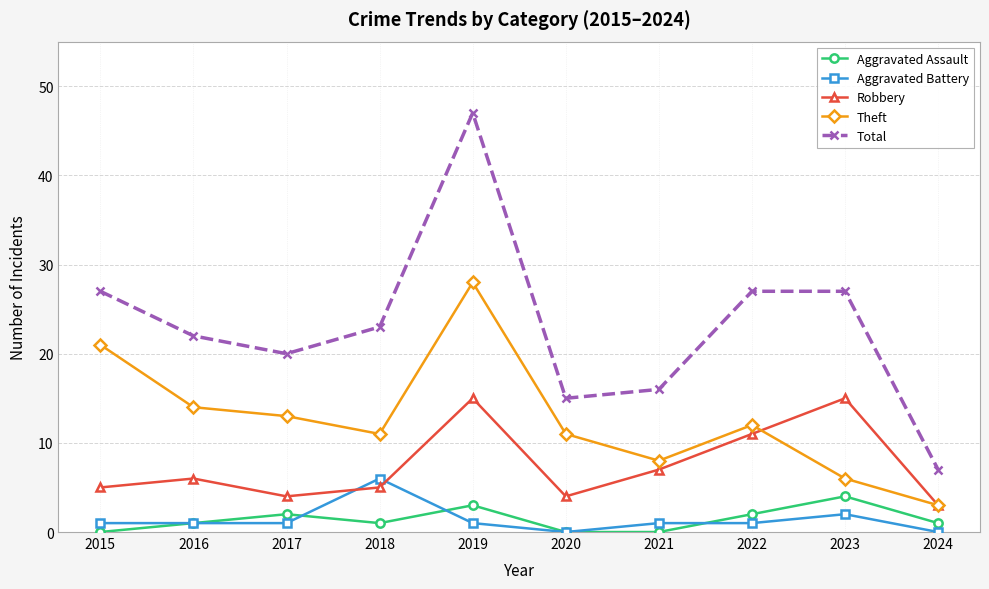

What are all the series names shown in the legend?

Aggravated Assault, Aggravated Battery, Robbery, Theft, Total